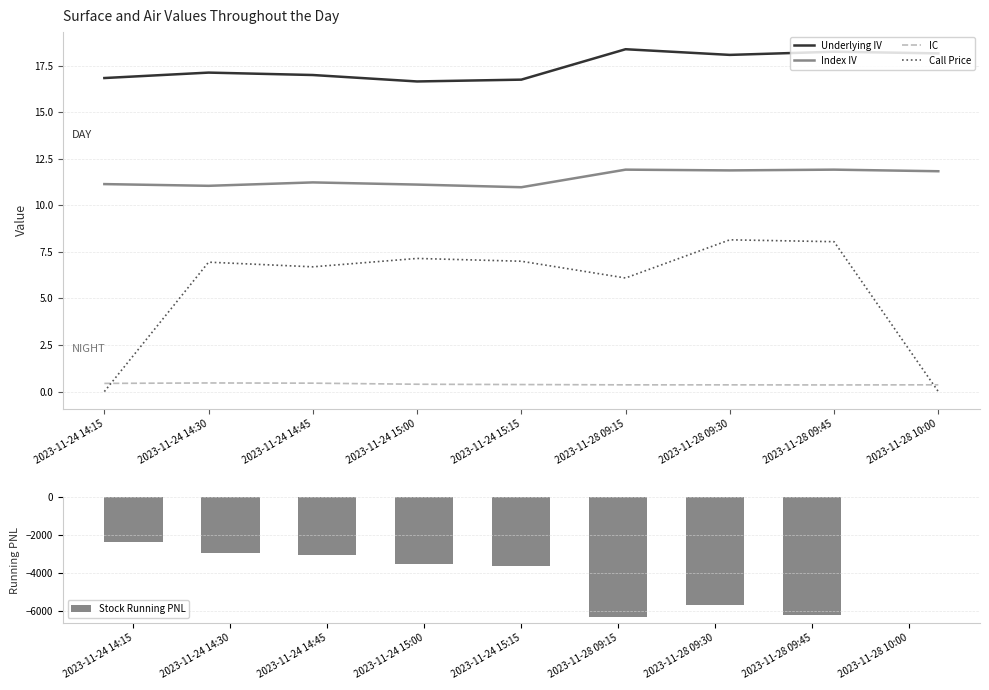

Which label corresponds to the smallest value in the chart?

2023-11-28 09:15